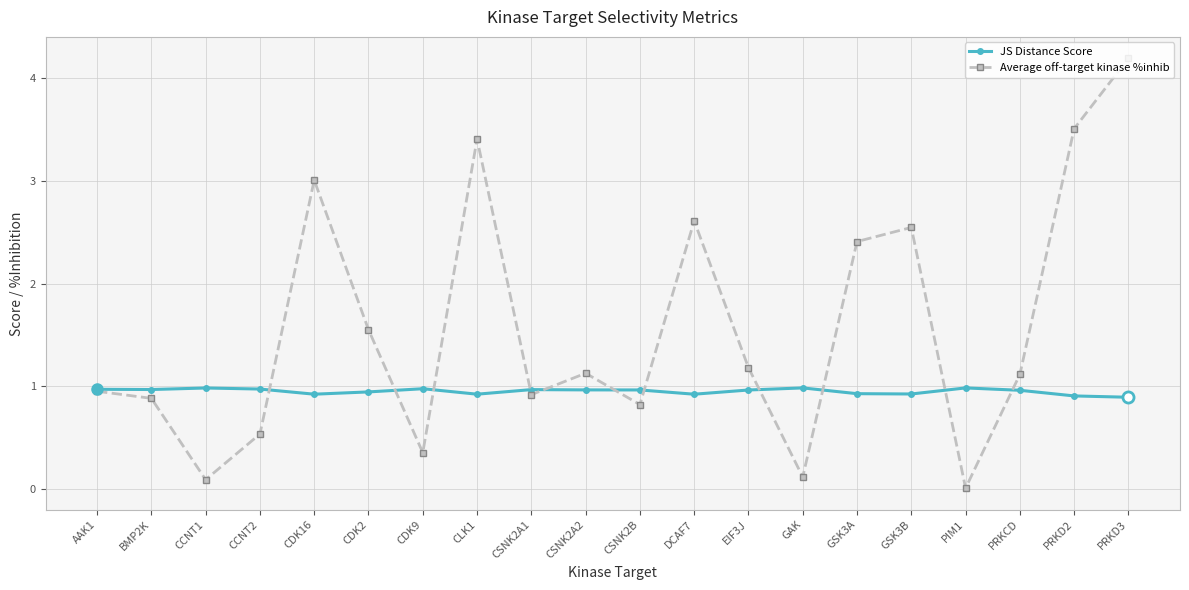

Which series has the widest spread of values?

Average off-target kinase %inhib